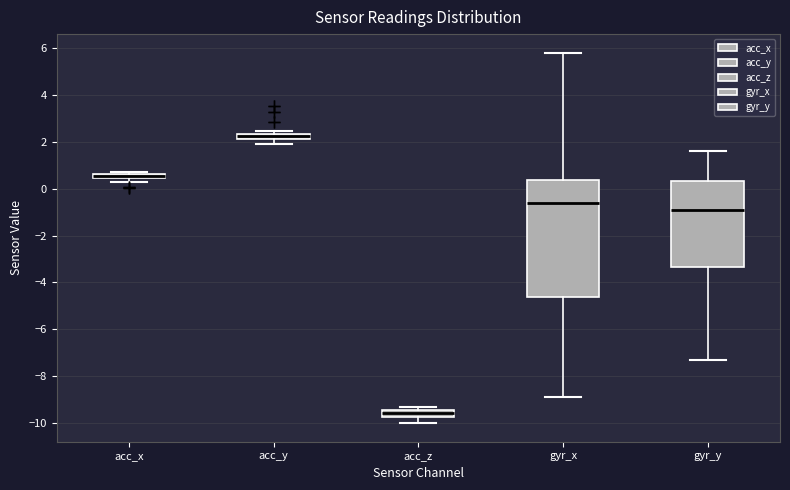

Where is the upper edge of the box for acc_y on the y-axis? The values are not printed on the chart, so give them approximately, as read against the axis.

2.4